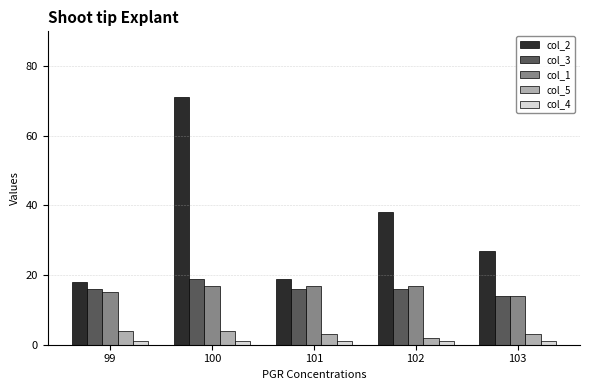

What is the total value across all series at 101?

56